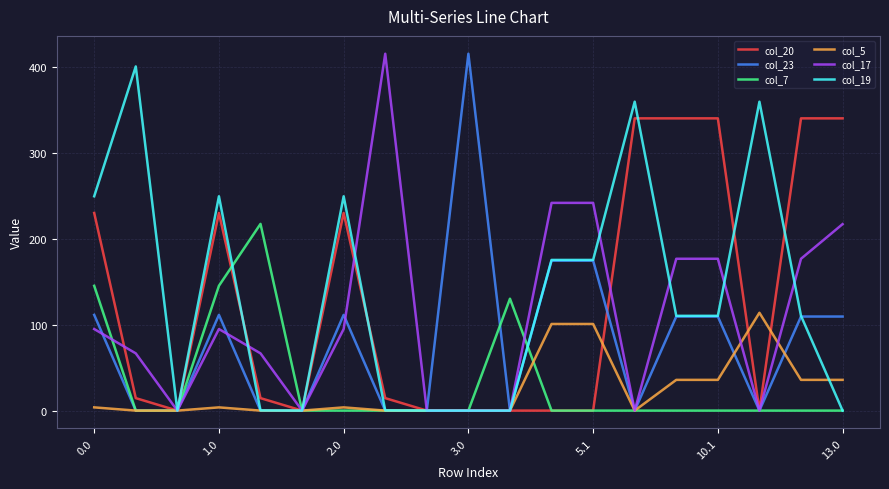

What is the maximum value for col_5?

113.8